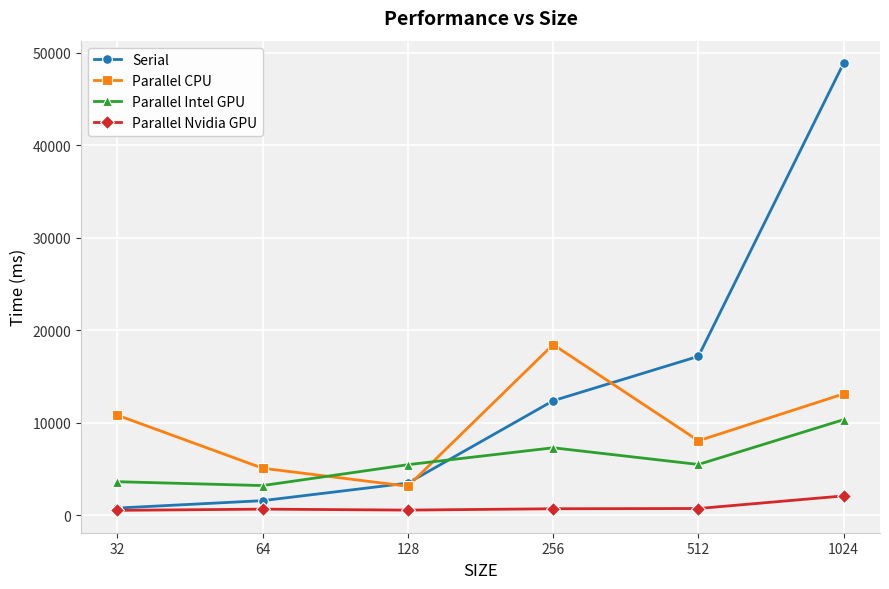

Which series has the widest spread of values?

Serial